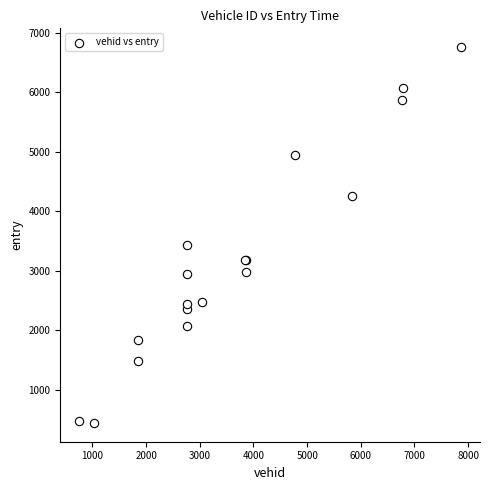

What Y value in the scatter plot is closest to 3602?

3429.8